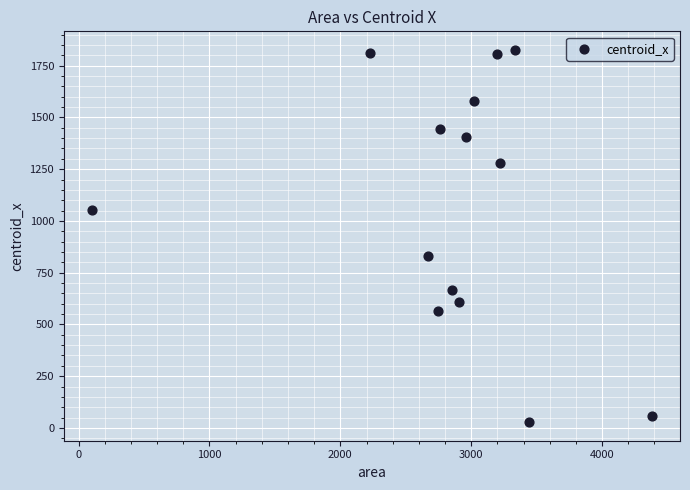

What Y value in the scatter plot is closest to 927?

831.3